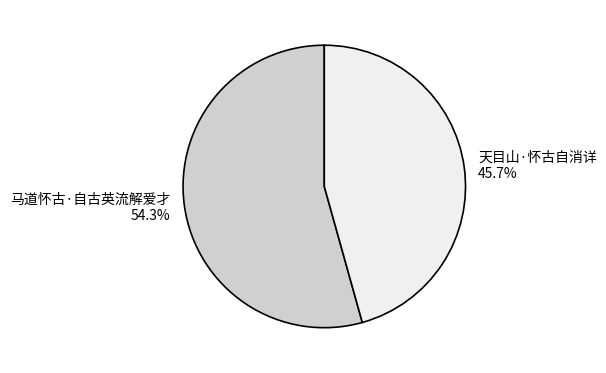

Count the number of slices in the pie.

2